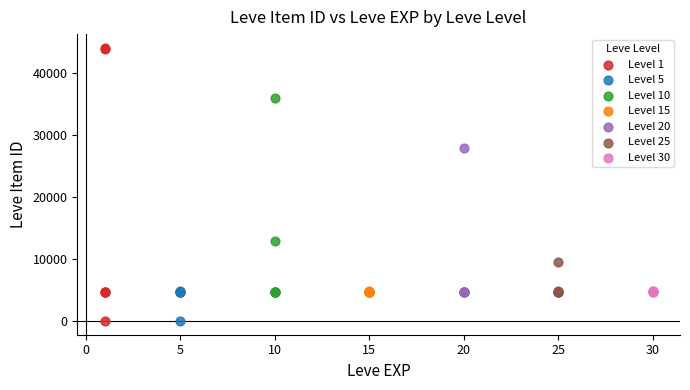

Which series reaches the maximum Y coordinate?

Level 1